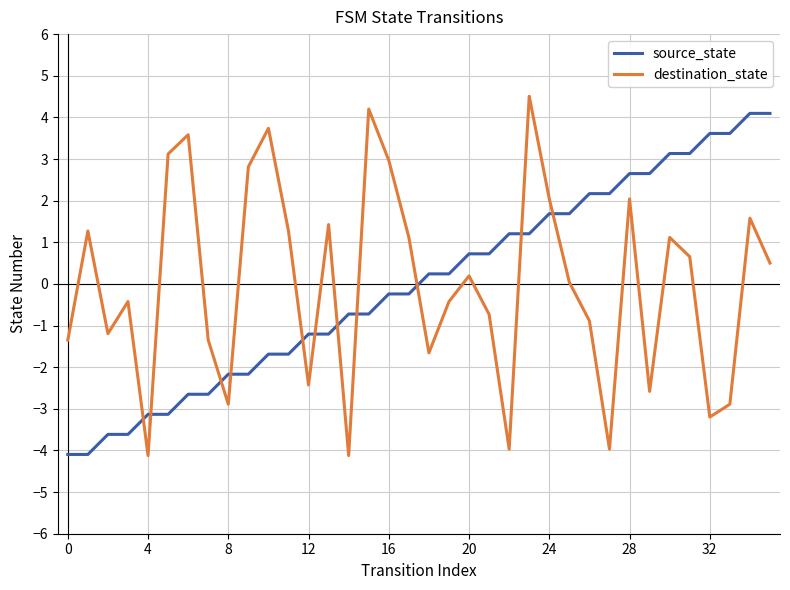

What is the lowest value of the destination_state series?

-4.1